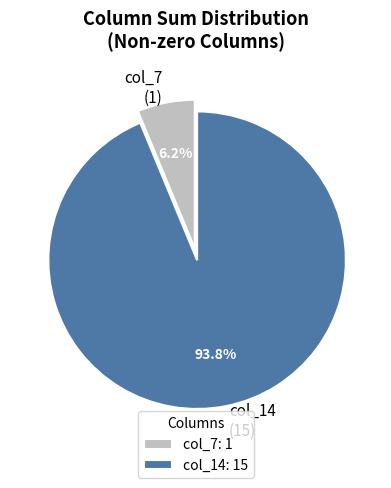

Which has a higher value, col_14 or col_7?

col_14